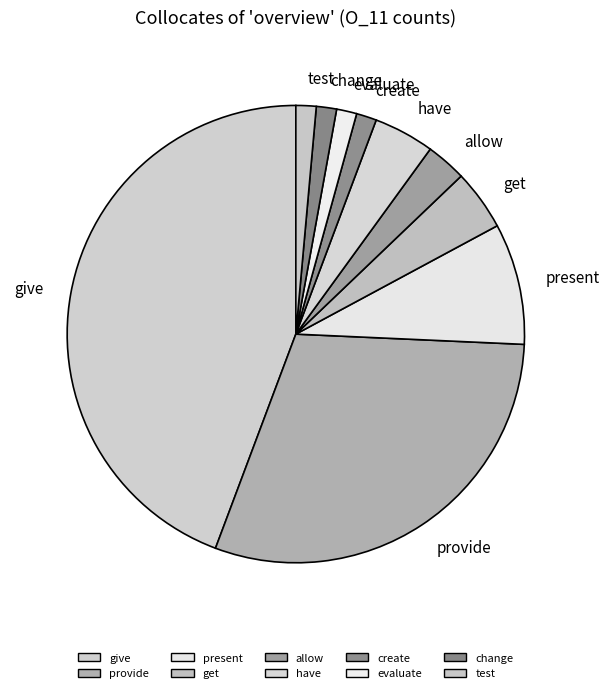

Do get and test together represent more than half of the pie?

No